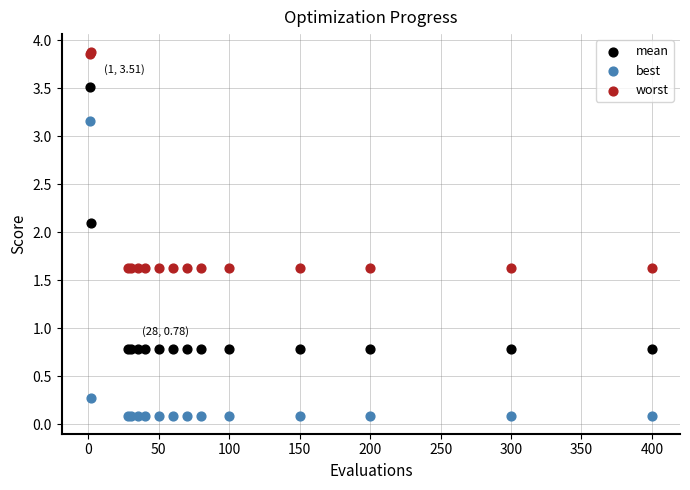

Which series contains the lowest Y value?

best